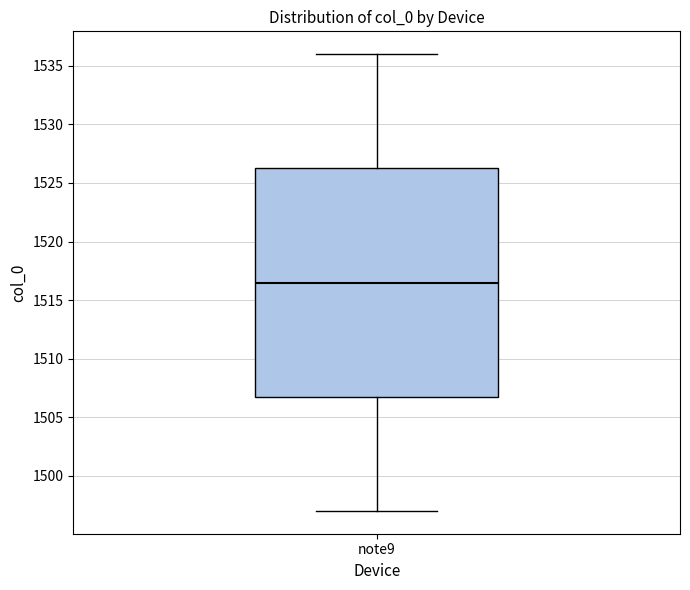

Transcribe this box plot: give where the median line is, the range the box spans, and where the two whiskers end, as read against the y-axis. The values are not printed on the chart, so give them approximately, as read against the axis.

median 1516.5, box 1507.0 to 1526.5, whiskers 1497.0 to 1536.0